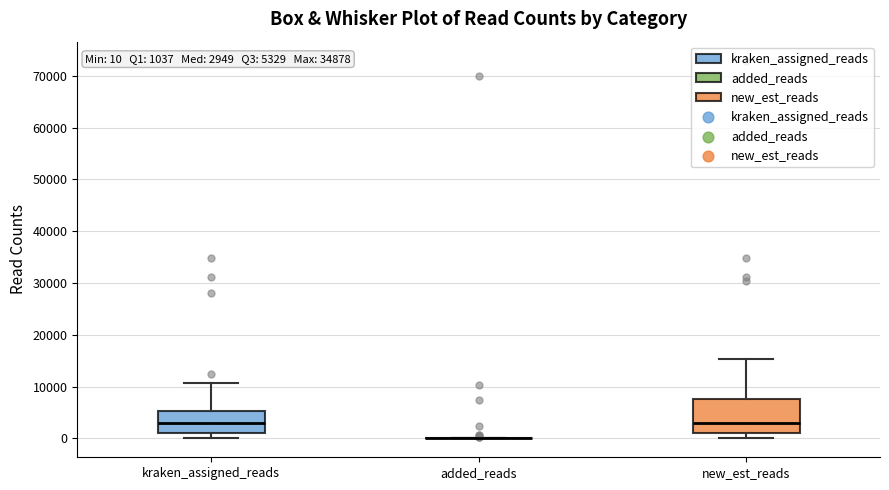

Which box is the tallest, from its lower edge to its upper edge?

new_est_reads